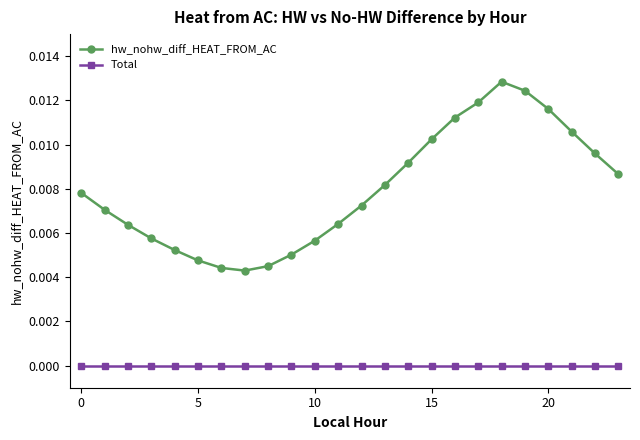

Is this an area chart (filled region under the line)?

No